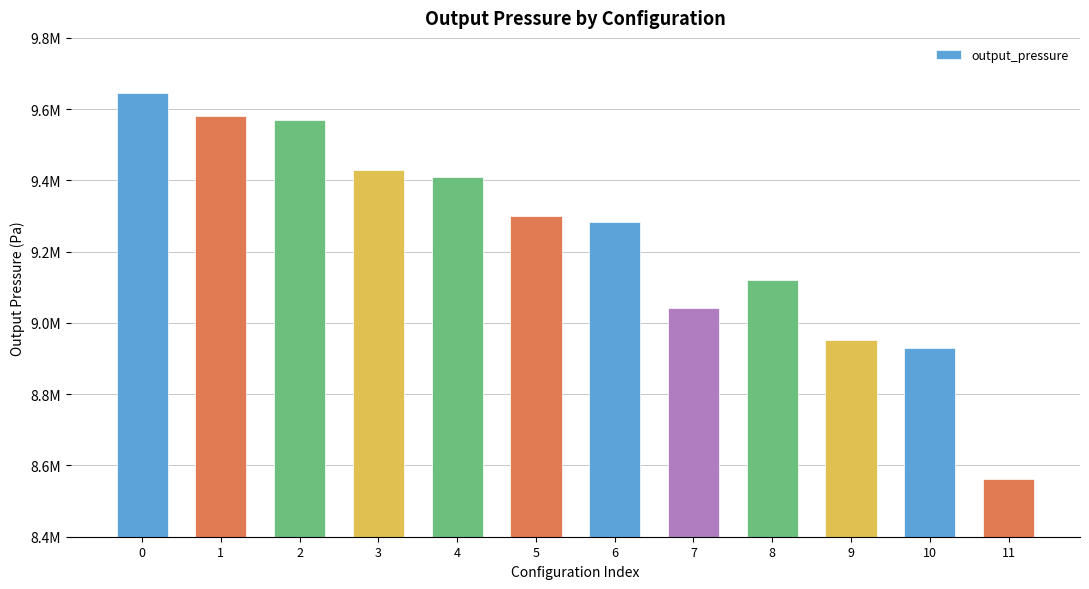

The chart shows a value of 14476043.1 at 8. True or false?

False